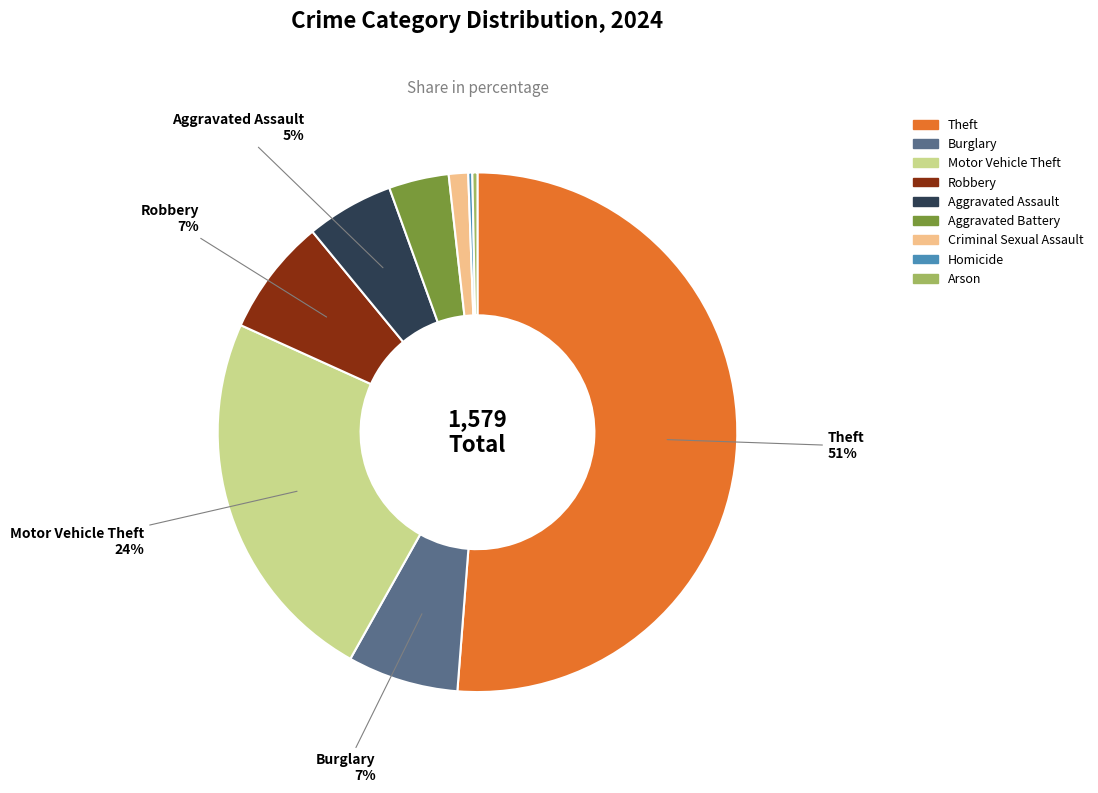

Does Arson account for over 50% of the chart?

No